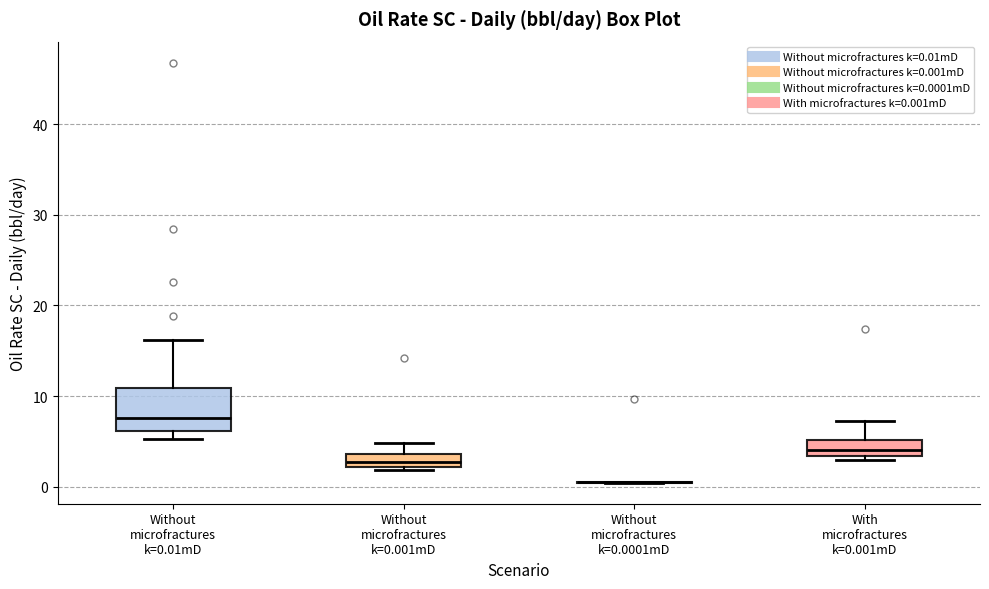

Comparing the boxes themselves (not the whiskers), which one is the tallest?

Without microfractures k=0.01mD